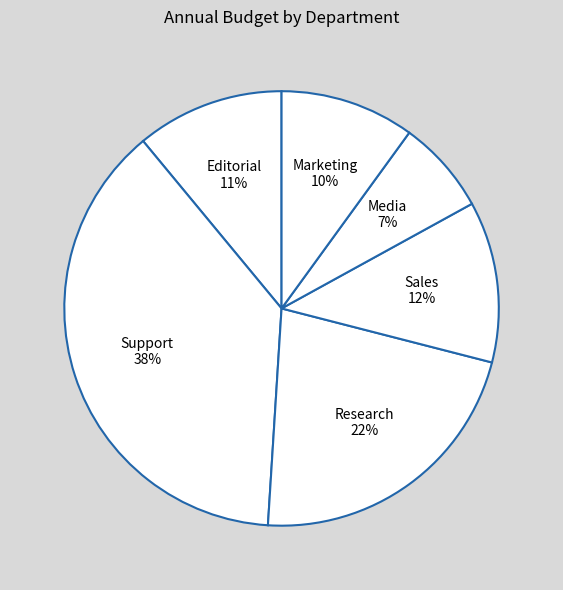

Does any single category account for the majority?

No